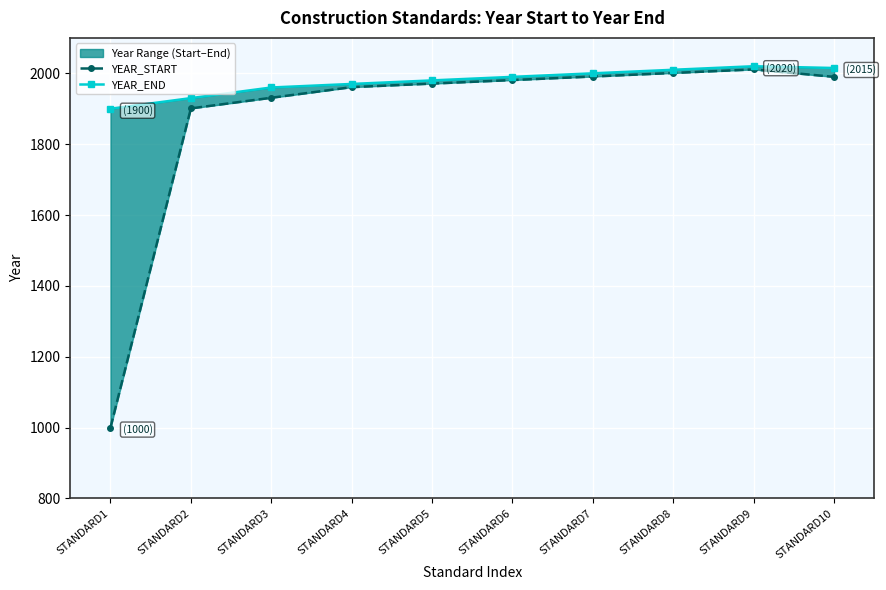

What is the difference between the second highest and minimum values in the YEAR_END series?

115